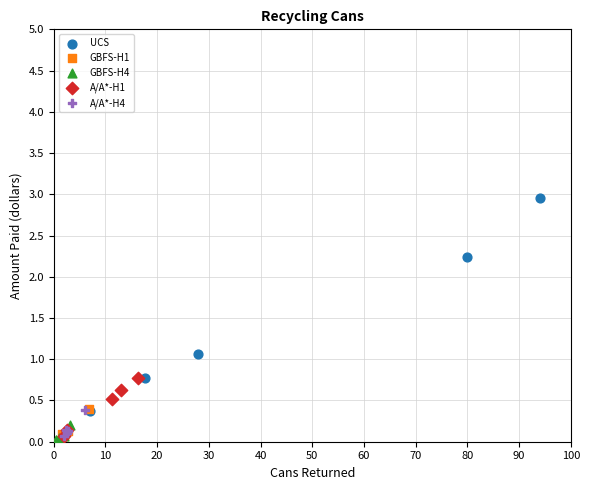

Which series reaches the maximum Y coordinate?

UCS